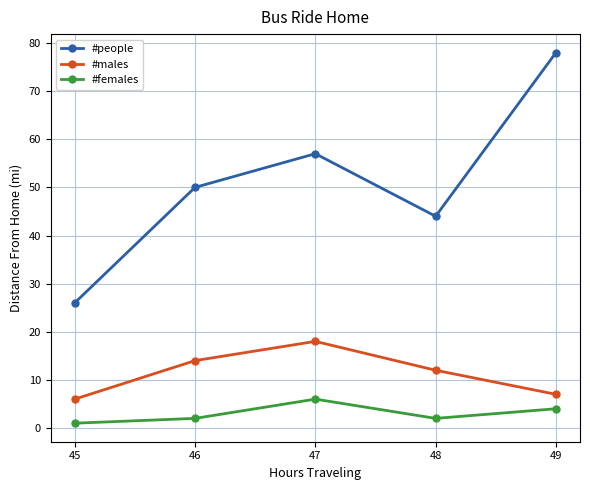

Which series has the largest total across all categories?

#people